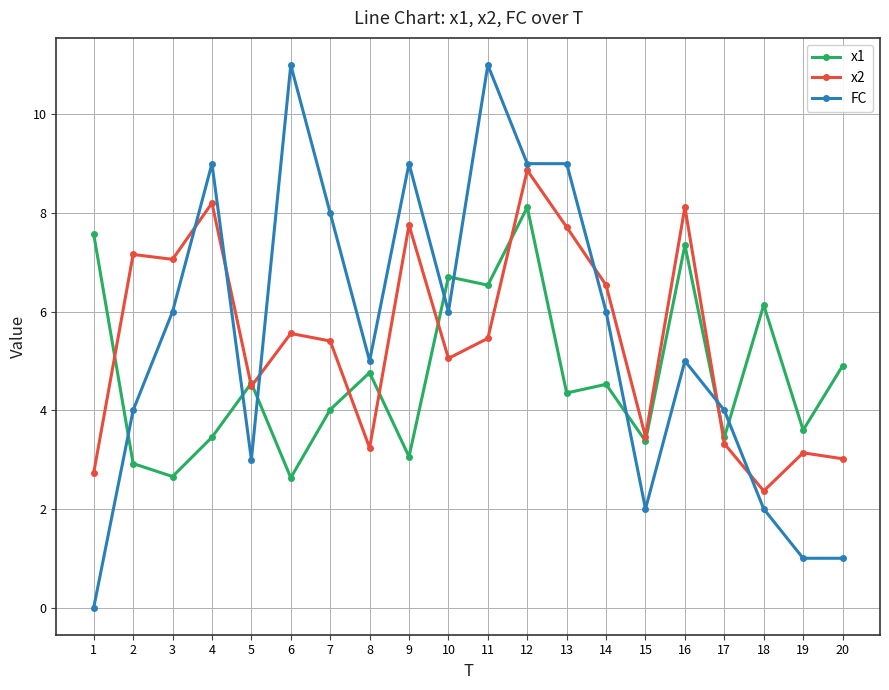

What is the difference between the highest and lowest values at 10?

1.7